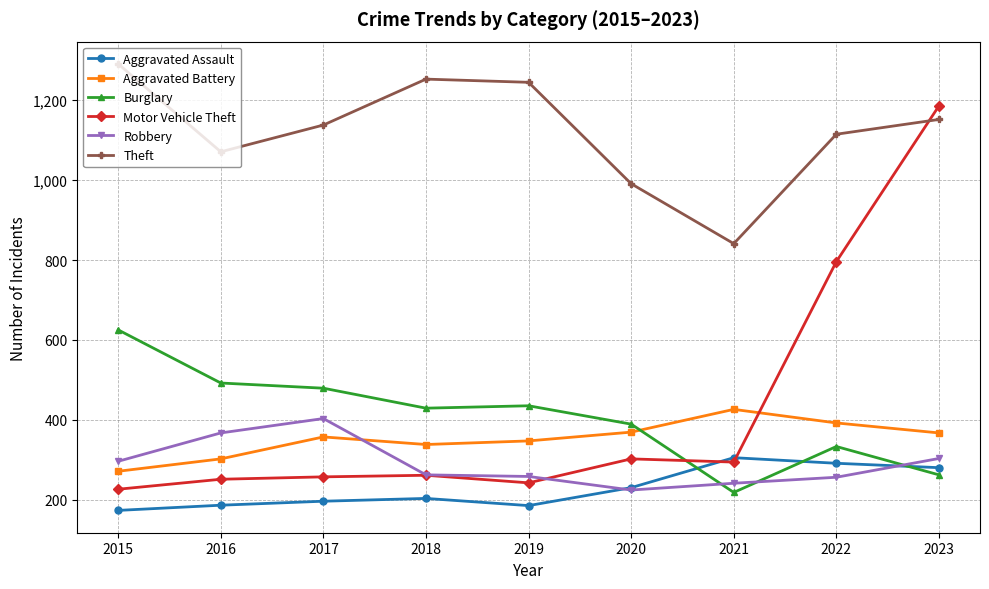

What is the value of the Robbery point at the 7th from the left?

241